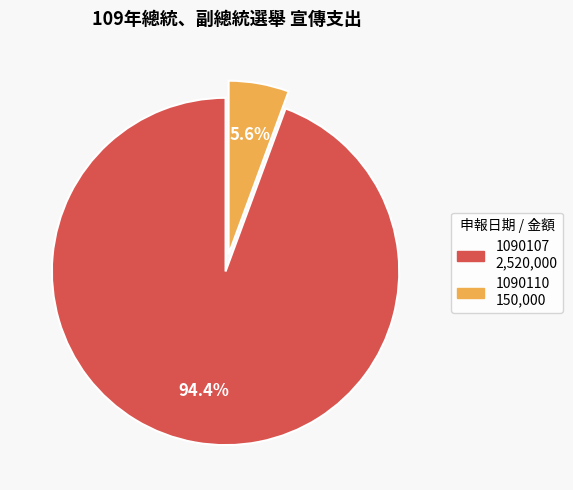

How many segments does this pie chart have?

2